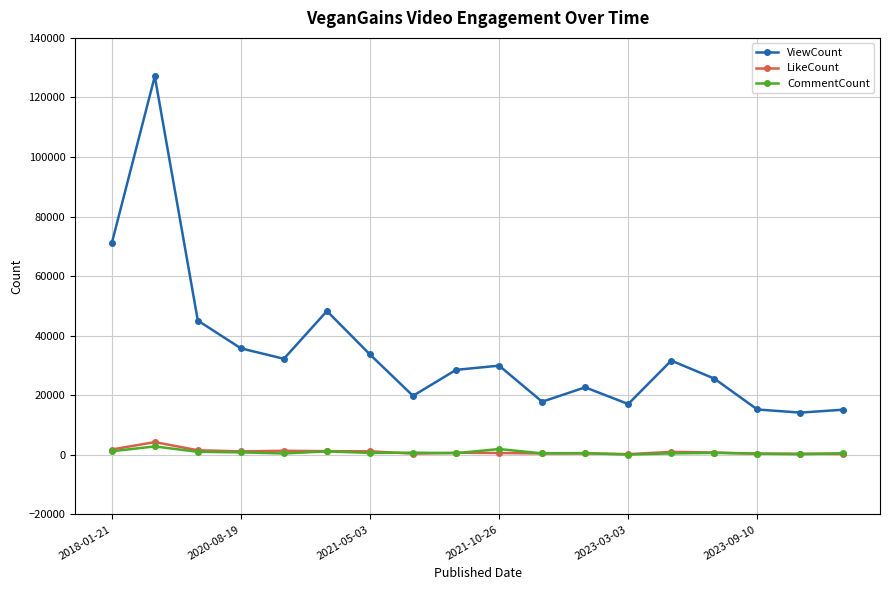

What is the sum of all CommentCount values?

15031